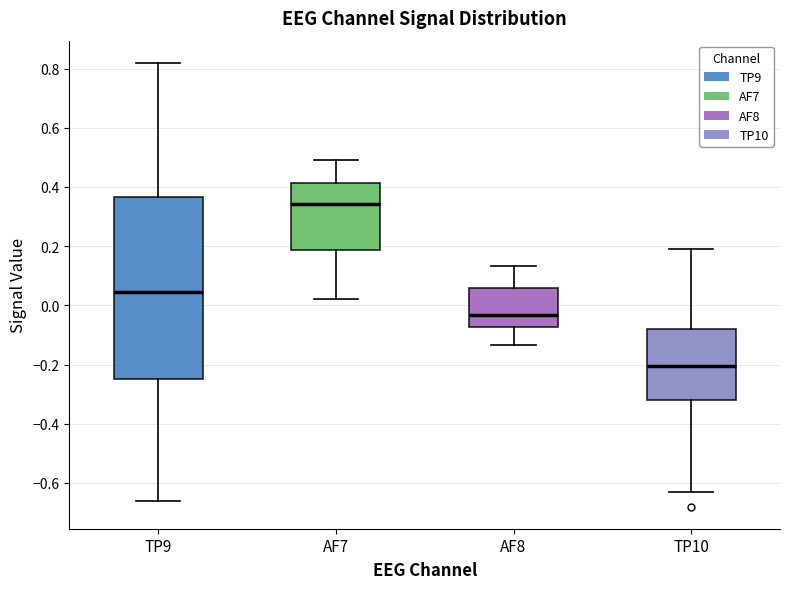

Reading left to right, read every box against the y-axis: the position of its median line, the range the box covers, and the ends of its whiskers. The values are not printed on the chart, so give them approximately, as read against the axis.

TP9: median 0.04, box -0.26 to 0.36, whiskers -0.66 to 0.82
AF7: median 0.34, box 0.18 to 0.42, whiskers 0.02 to 0.50
AF8: median -0.04, box -0.08 to 0.06, whiskers -0.14 to 0.14
TP10: median -0.20, box -0.32 to -0.08, whiskers -0.62 to 0.20